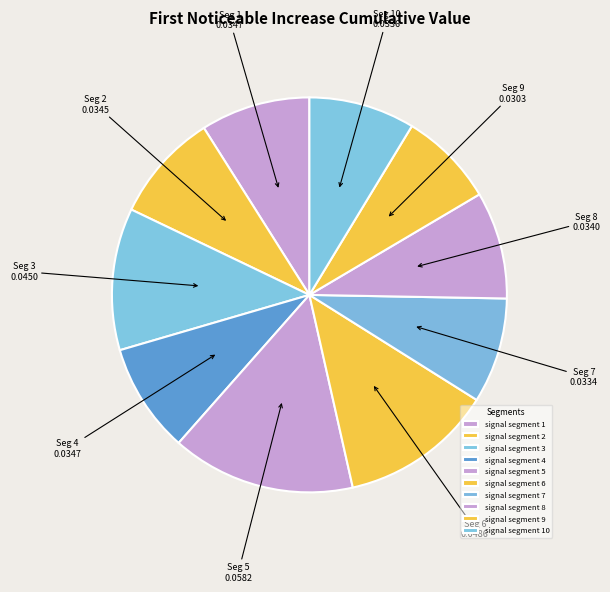

Does signal segment 9 account for over 50% of the chart?

No